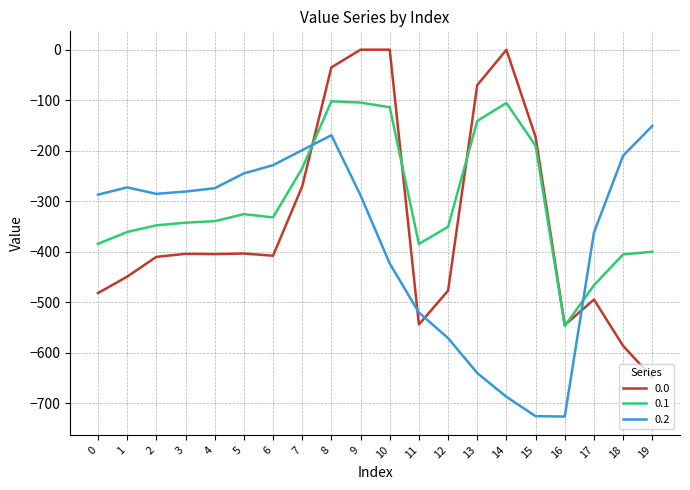

What is the minimum value shown in the chart?

-726.6